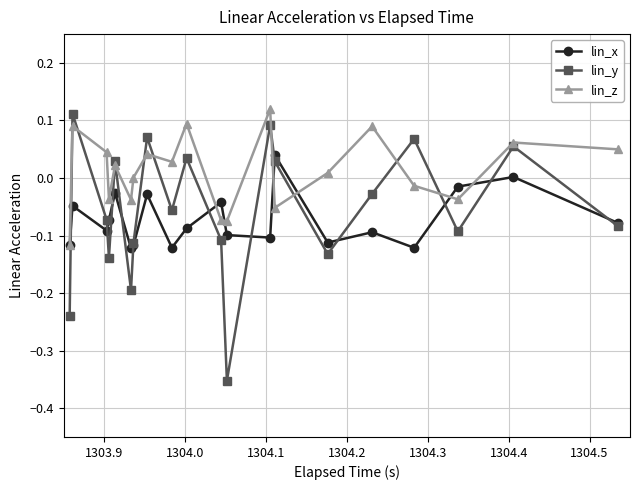

How many distinct data groups are displayed?

3